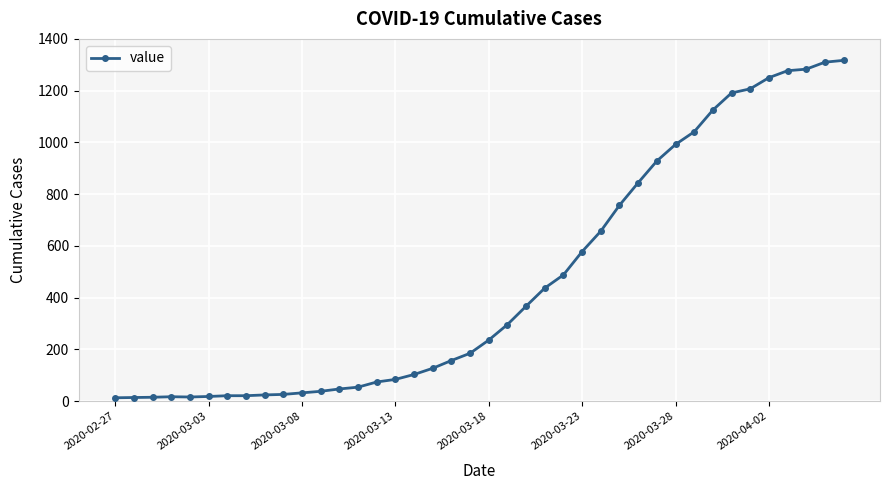

What is the difference between the maximum and minimum values?

1304